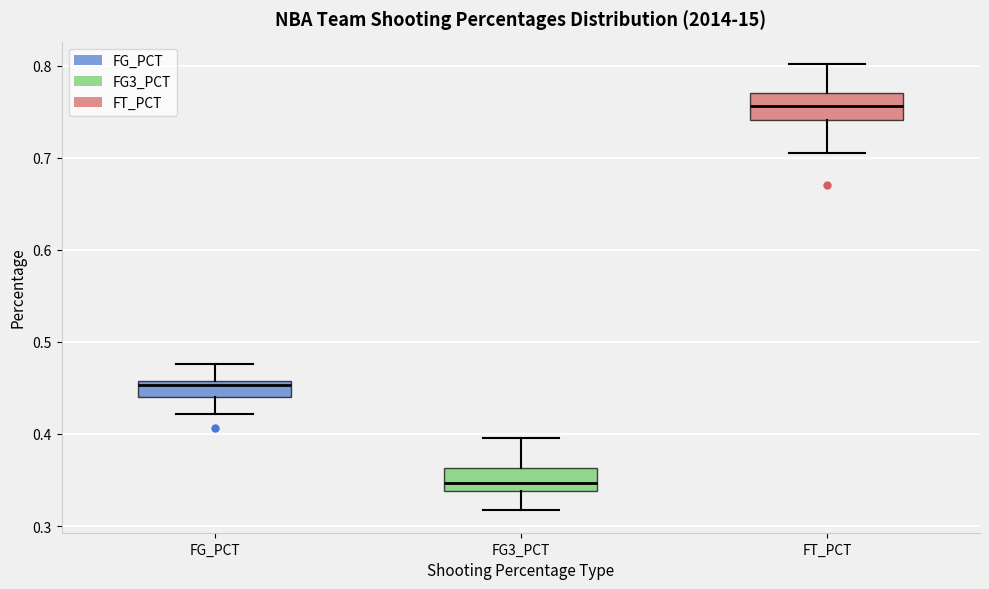

Where is the lower edge of the box for FG_PCT on the y-axis? The values are not printed on the chart, so give them approximately, as read against the axis.

0.44